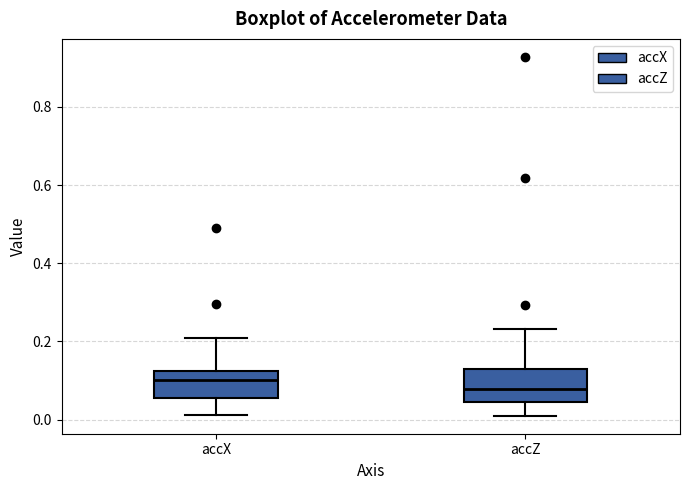

Which box has the lowest median line?

accZ